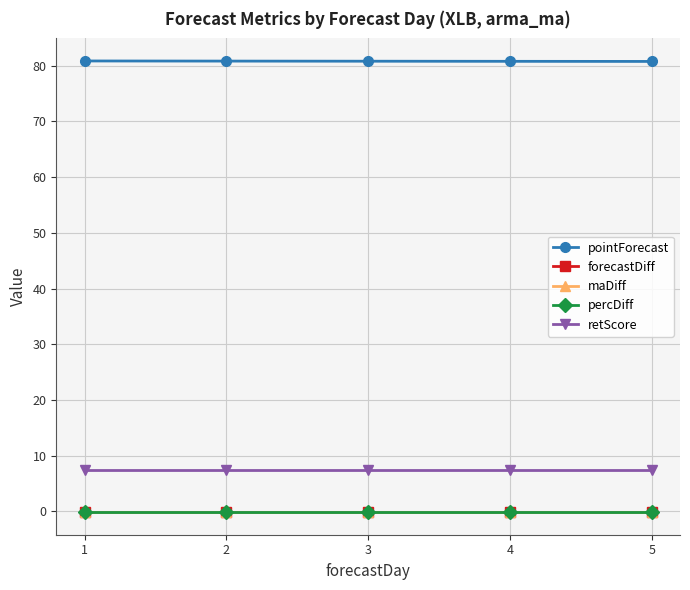

True or false: maDiff and retScore intersect in this chart.

False